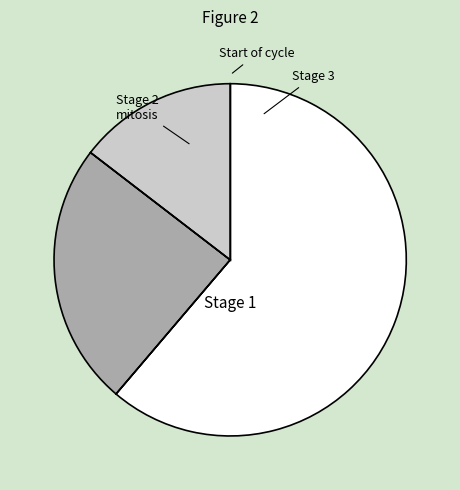

How many slices are in this pie chart?

3